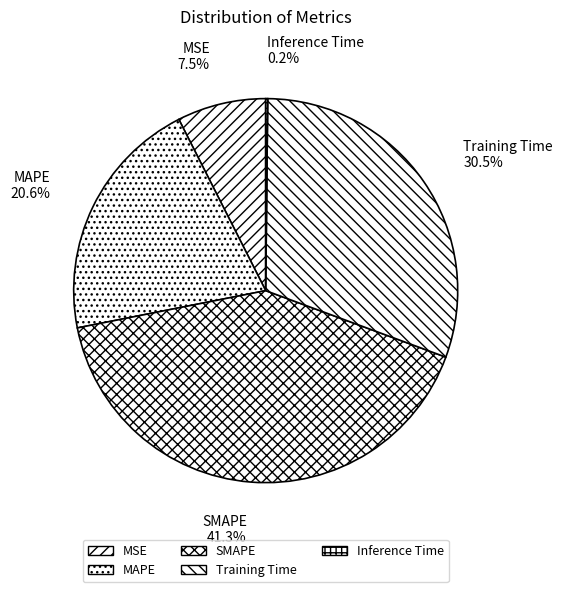

Which slice is the largest?

SMAPE